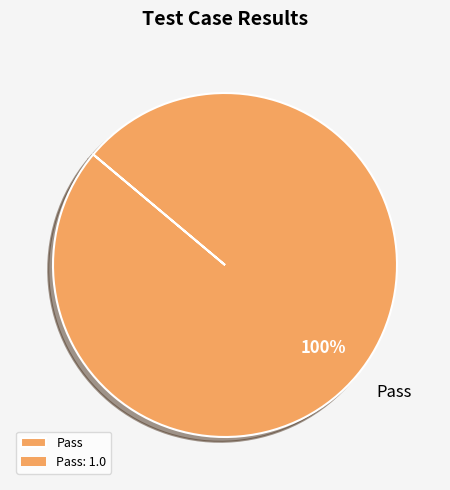

Which slice represents more than half of the pie?

Pass